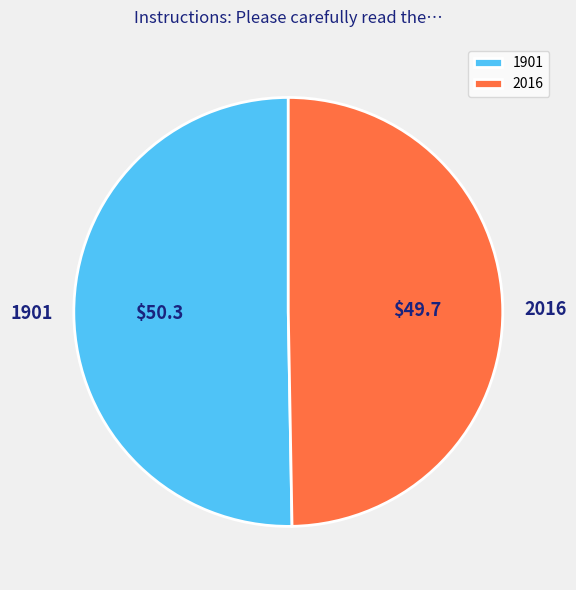

Approximately how many times larger is the value at 2016 compared to 1901?

1.0